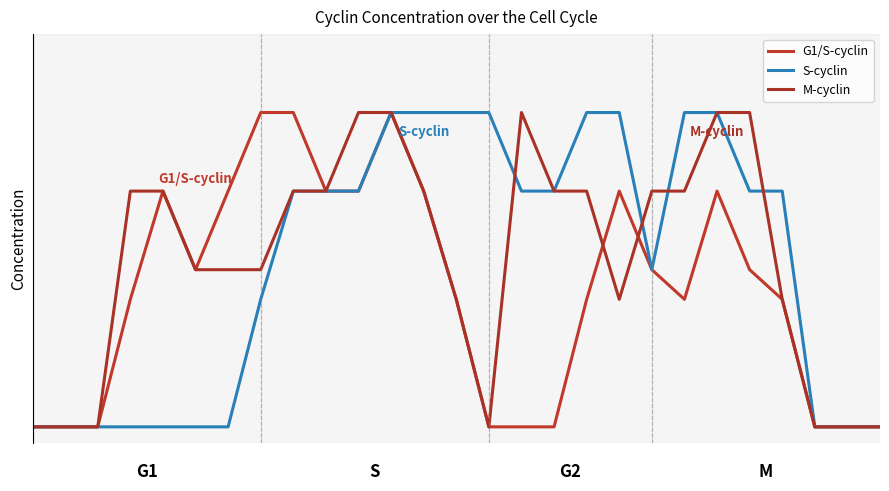

Does the chart display data point markers on the line(s)?

No